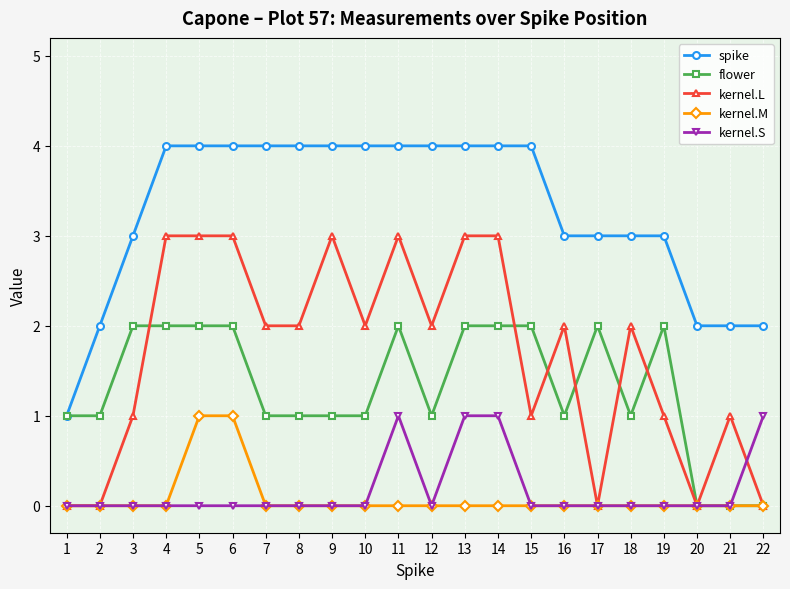

At 6, list the series in order from smallest to largest.

kernel.S, kernel.M, flower, kernel.L, spike